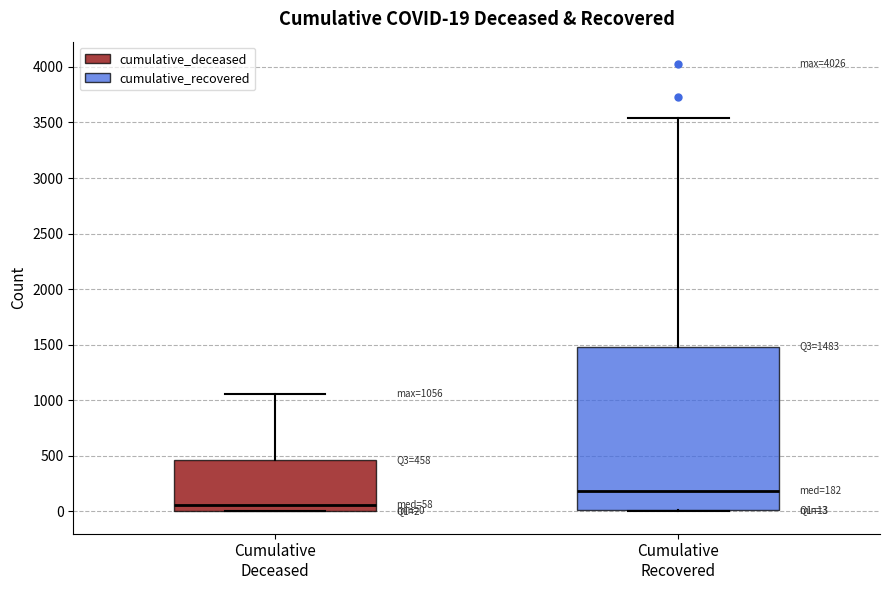

Which box's median line is the lowest?

Cumulative Deceased